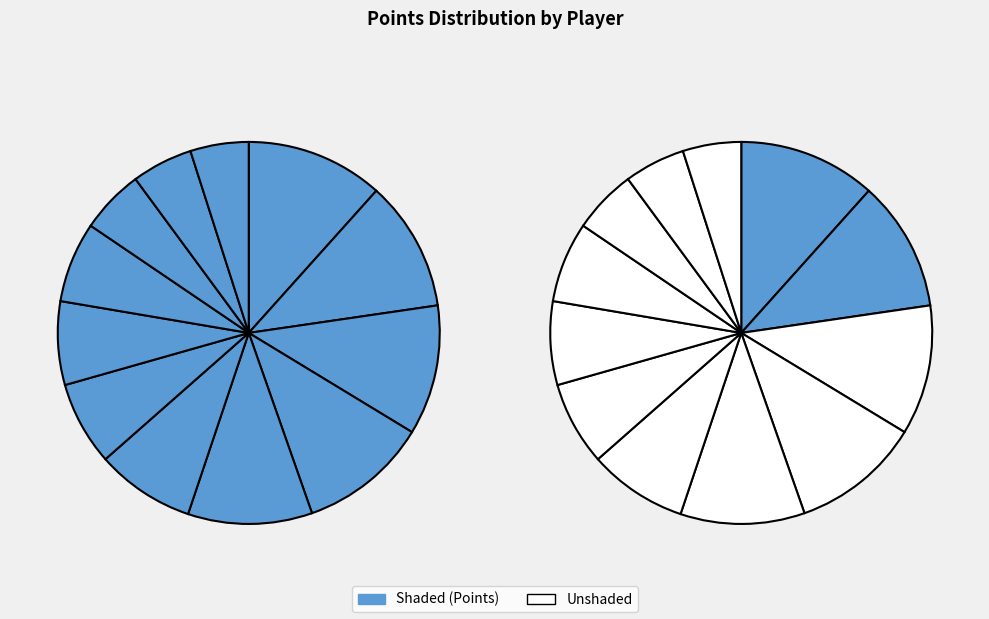

To the nearest percent, what is the combined percentage of Despin and Rimato?

23%